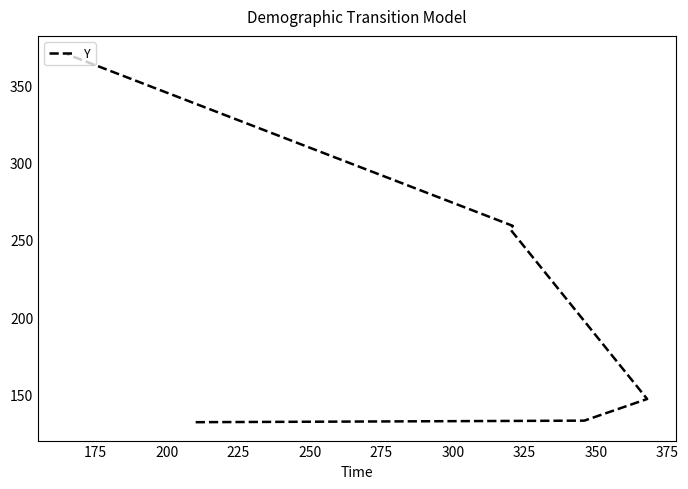

Approximately how many times larger is the value at 275 compared to 200?

2.5